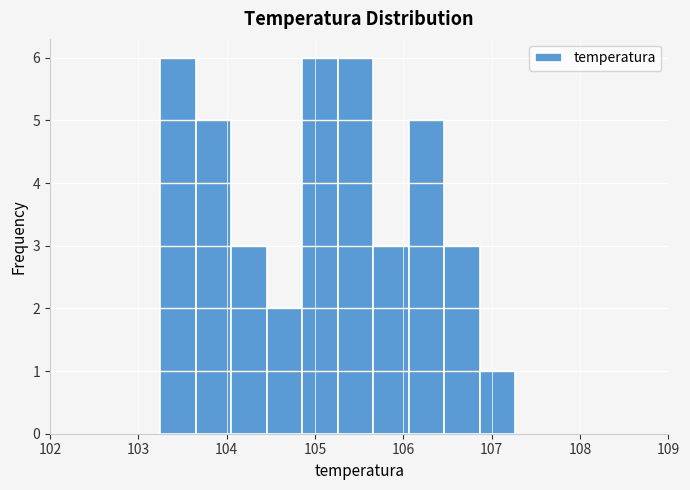

Reading left to right, transcribe this chart: for each bar, give the range it covers on the x-axis and its height. Neither the bar edges nor the heights are printed on the chart, so give them approximately, as read against the axes.

103.2 to 103.7: 6
103.7 to 104.1: 5
104.1 to 104.5: 3
104.5 to 104.9: 2
104.9 to 105.3: 6
105.3 to 105.7: 6
105.7 to 106.1: 3
106.1 to 106.5: 5
106.5 to 106.9: 3
106.9 to 107.3: 1